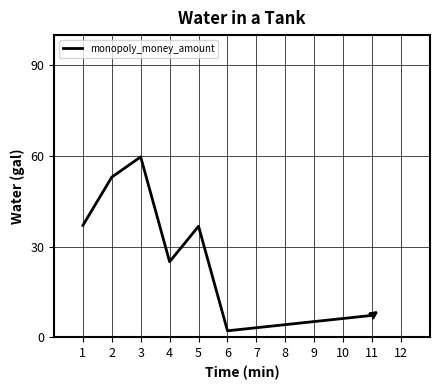

What is the ratio of the value at 1 to the value at 5?

1.0